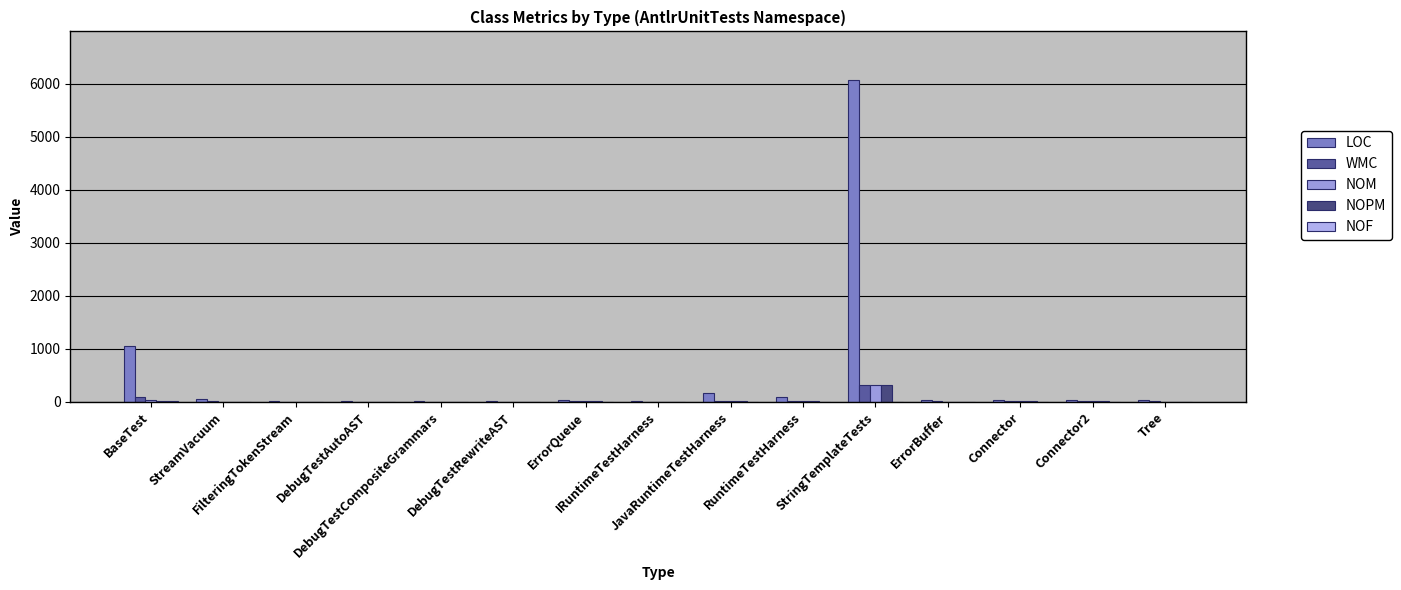

At which label is NOF closest to 4?

StreamVacuum